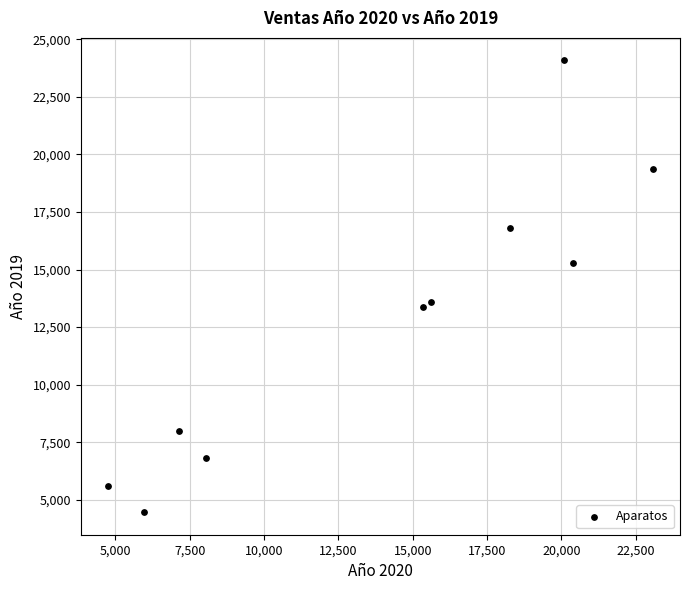

What is the range of Y values (max minus min)?

19621.5